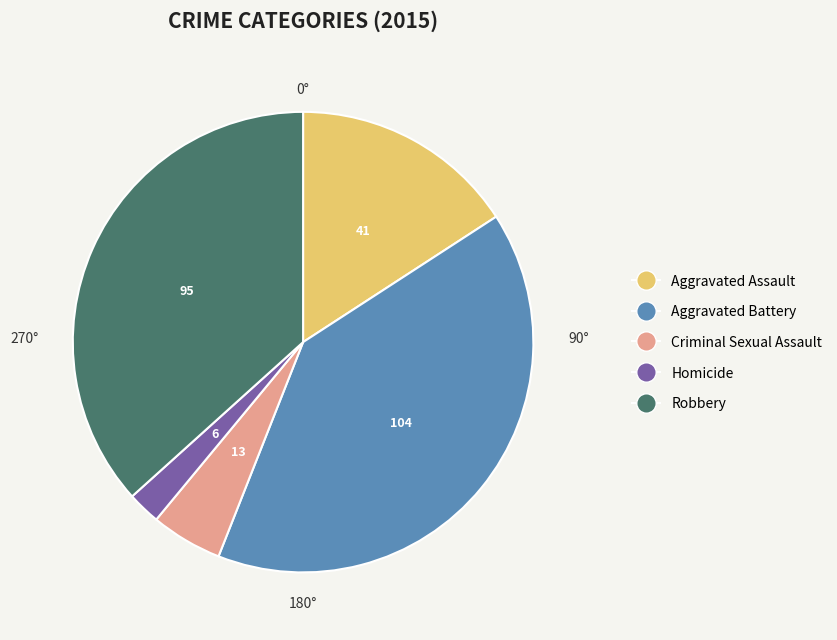

Which has a higher value, Criminal Sexual Assault or Aggravated Battery?

Aggravated Battery